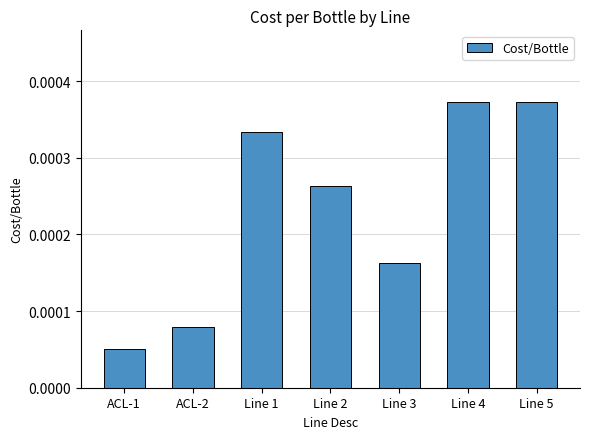

Which category has the lowest value across all series?

ACL-1